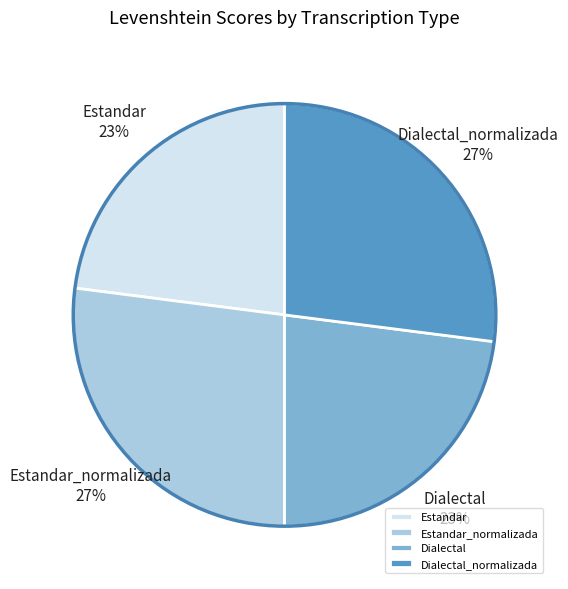

To the nearest percent, what portion does Dialectal_normalizada represent?

27%